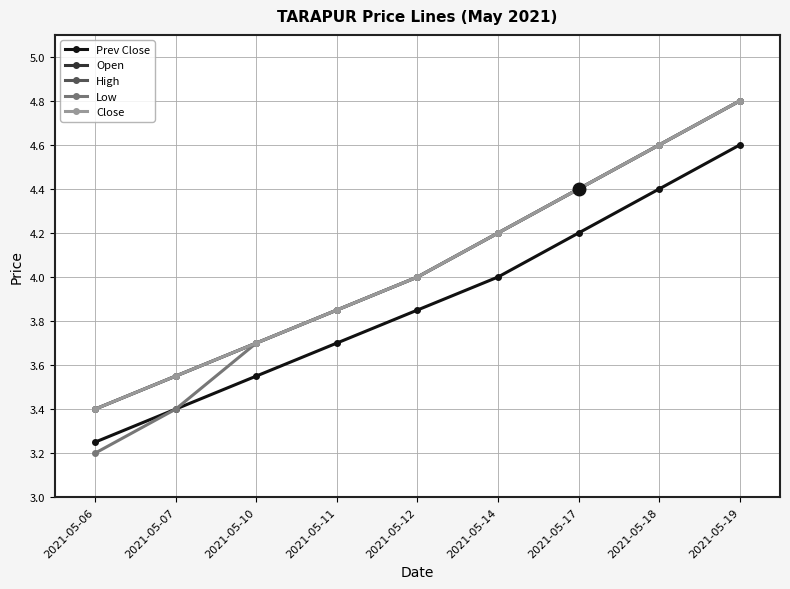

Is this an area chart (filled region under the line)?

No